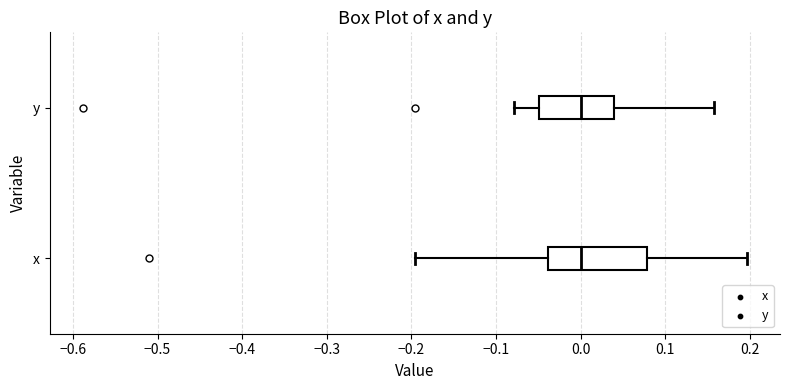

Reading bottom to top, read every box against the x-axis: the position of its median line, the range the box covers, and the ends of its whiskers. The values are not printed on the chart, so give them approximately, as read against the axis.

x: median 0.00, box -0.04 to 0.08, whiskers -0.20 to 0.20
y: median 0.00, box -0.05 to 0.04, whiskers -0.08 to 0.16